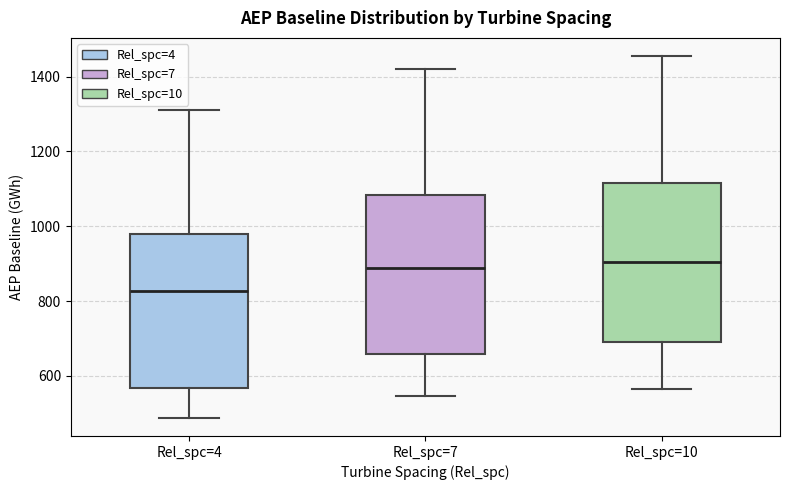

Which box has the lowest median line?

Rel_spc=4